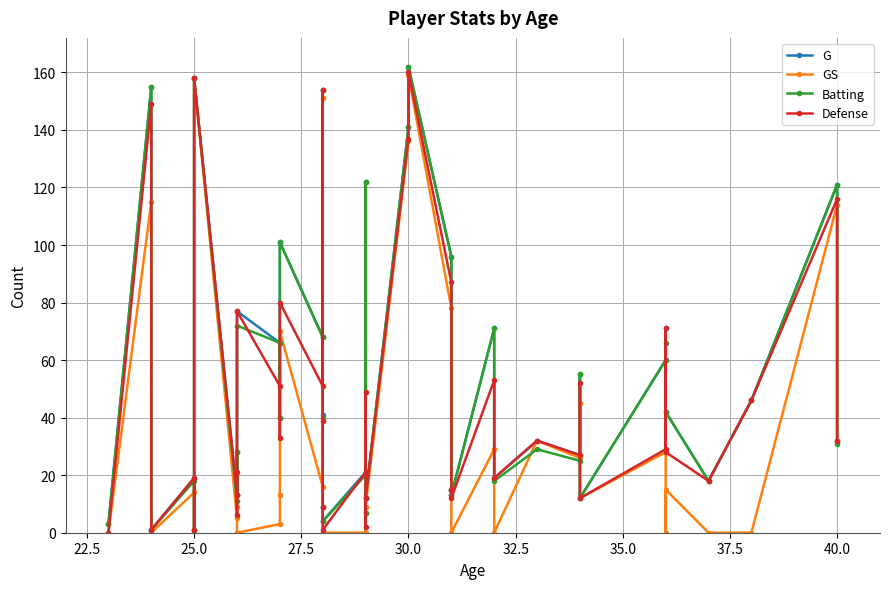

Reading left to right, list all the values displayed in this chart.

G: 3	155	1	19	1	158	13	28	13	77	66	40	101	68	154	41	9	4	21	122	7	12	141	162	96	15	13	71	19	32	27	55	12	60	71	42	18	46	121	32
GS: 0	115	0	14	0	158	5	9	0	0	3	13	70	16	151	0	0	0	0	17	0	9	136	159	78	0	0	29	0	32	26	45	12	28	0	15	0	0	114	32
Batting: 3	155	1	18	1	158	11	28	13	72	66	40	101	68	154	40	9	4	20	122	7	12	141	162	96	15	13	71	18	29	25	55	12	60	66	42	18	46	121	31
Defense: 0	149	1	19	1	158	13	21	6	77	51	33	80	51	154	39	9	1	21	49	2	12	137	160	87	15	12	53	19	32	27	52	12	29	71	28	18	46	116	32